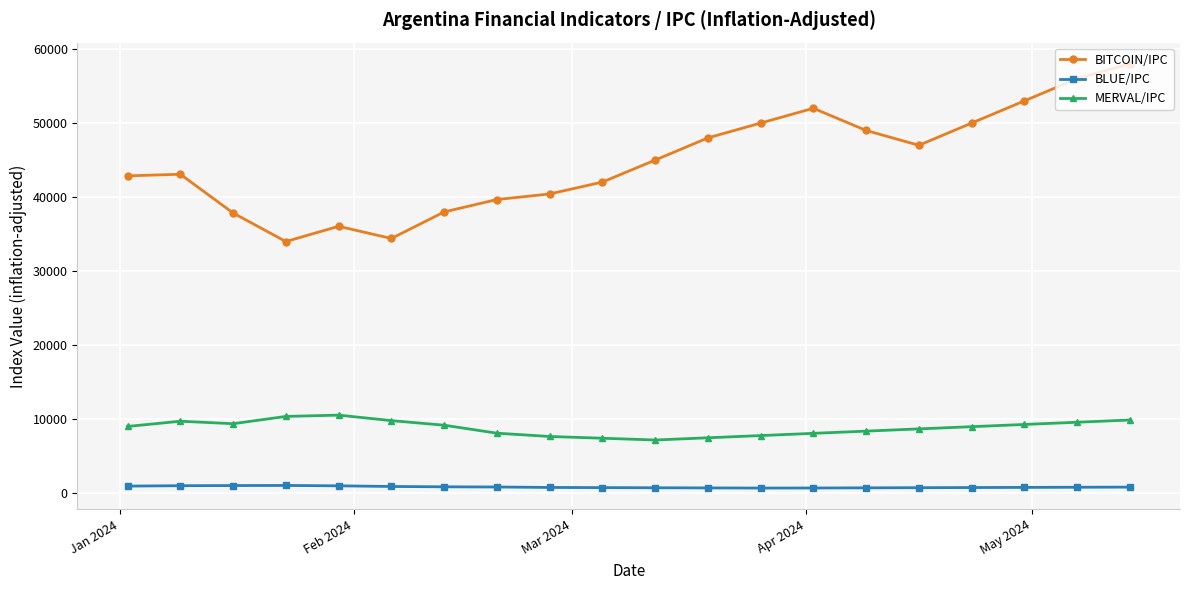

What are all the series names shown in the legend?

BITCOIN/IPC, BLUE/IPC, MERVAL/IPC